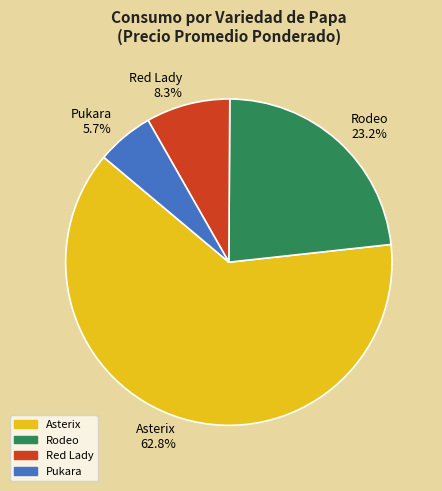

Rank the categories by value from highest to lowest.

Asterix, Rodeo, Red Lady, Pukara